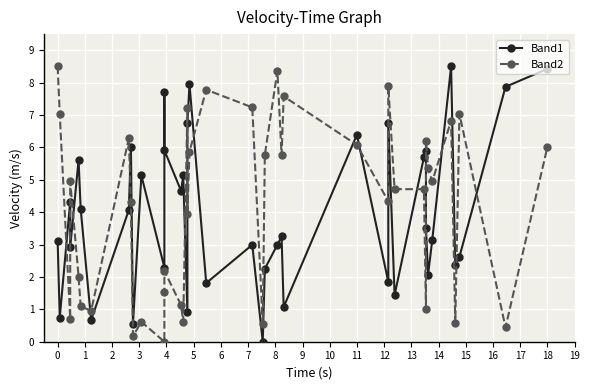

Is this an area chart (filled region under the line)?

No